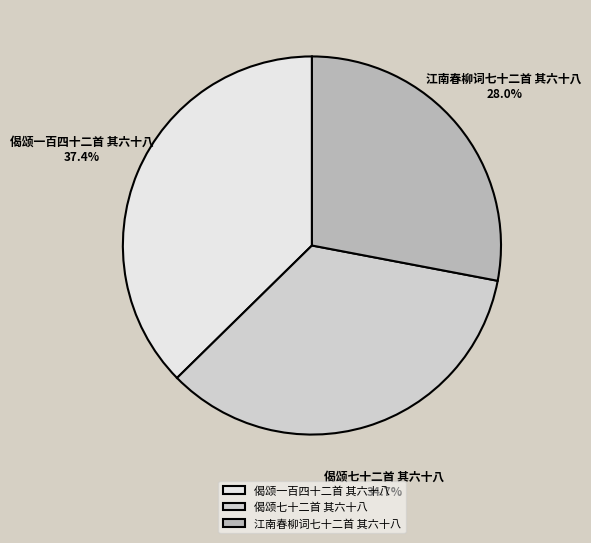

How many slices are in this pie chart?

3